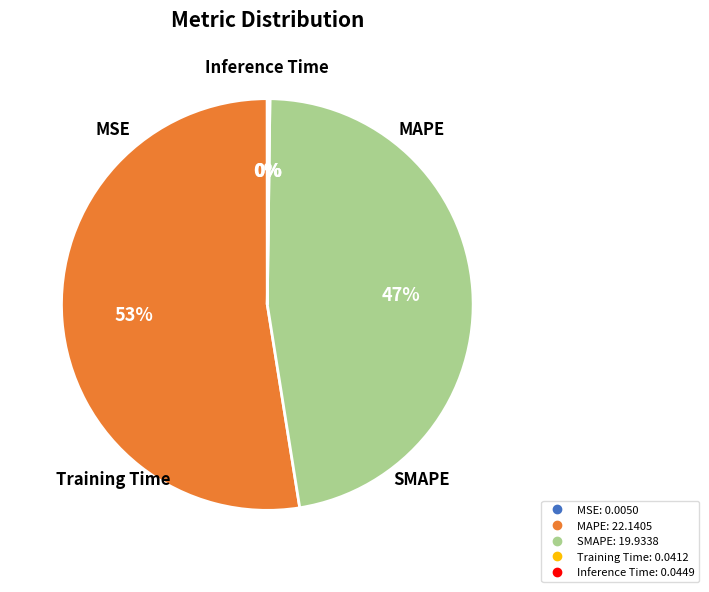

What is the majority slice?

MAPE